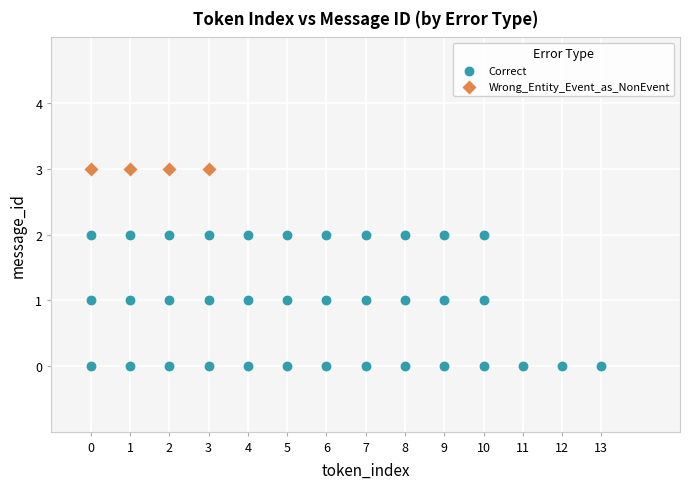

Which series contains the highest Y value?

Wrong_Entity_Event_as_NonEvent